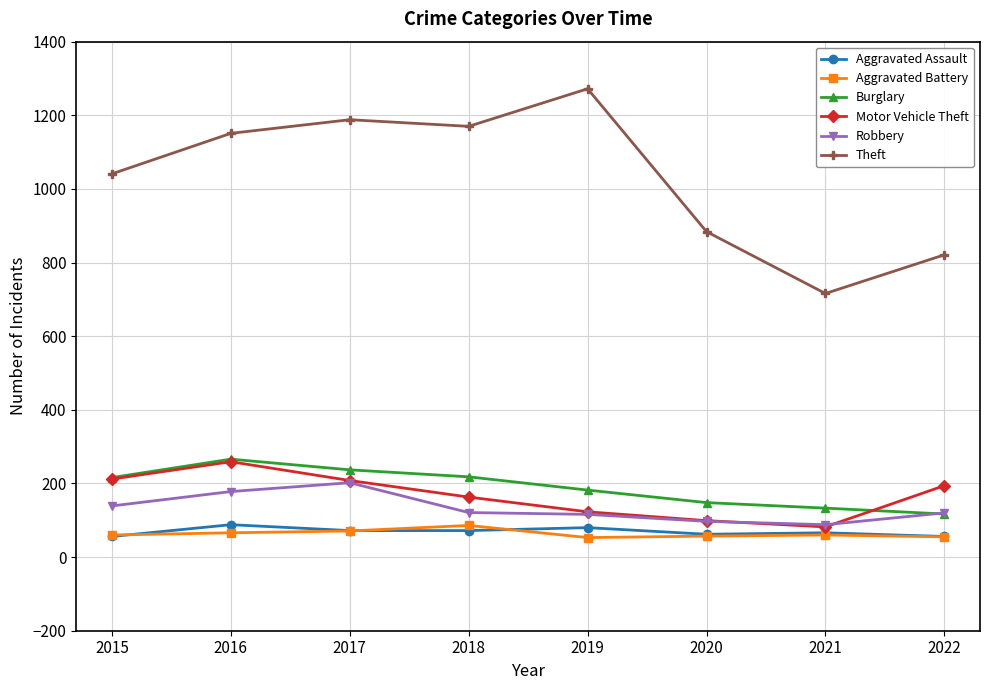

What is the total value across all series at 2015?

1724